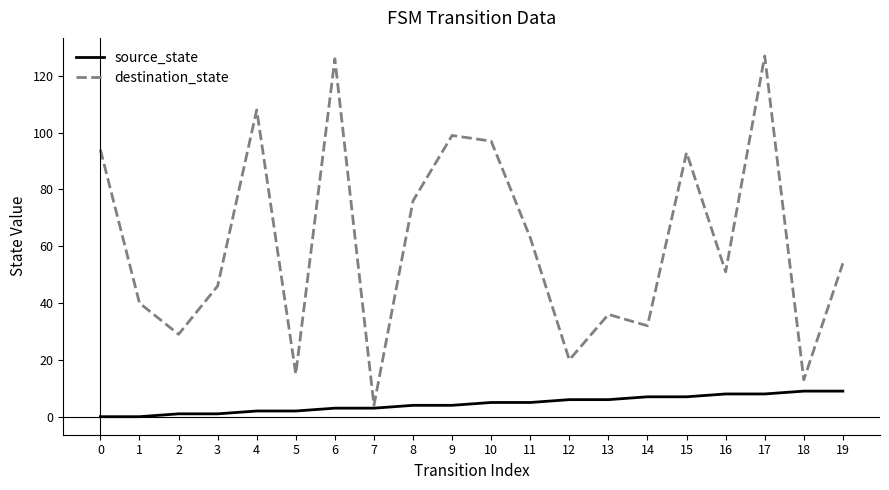

What is the maximum value for destination_state?

127